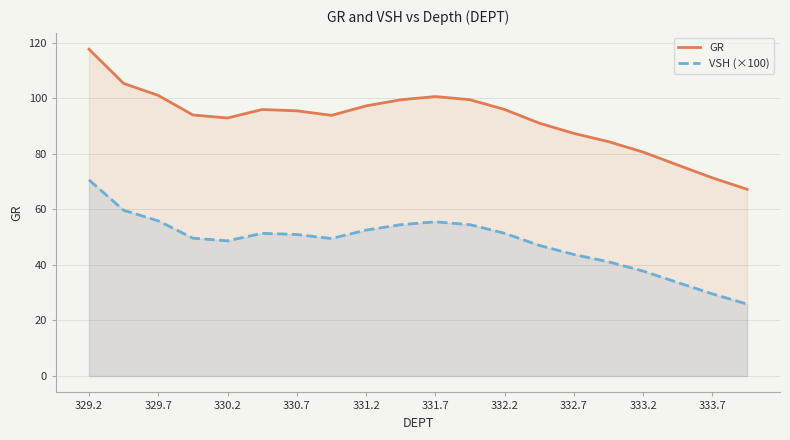

How many lines are shown in the chart?

2